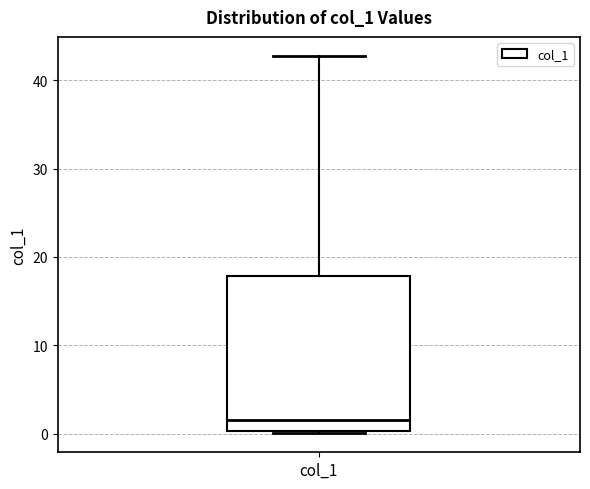

Where does the upper whisker of the box for col_1 end on the y-axis? The values are not printed on the chart, so give them approximately, as read against the axis.

43